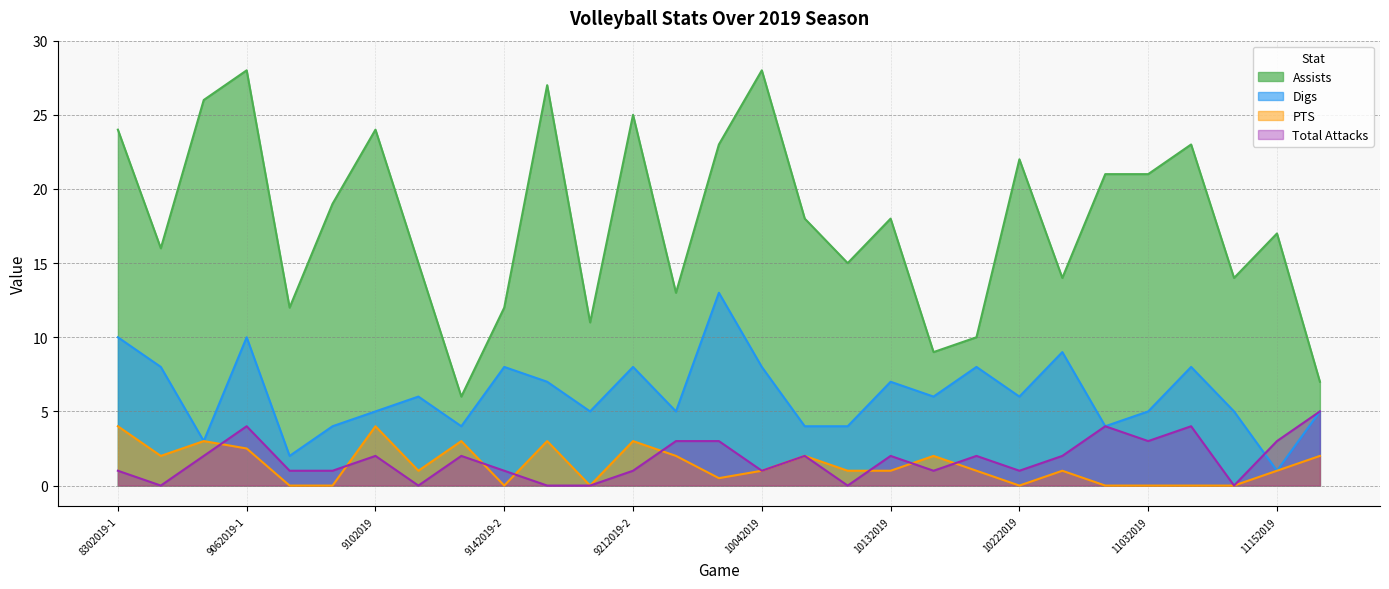

True or false: Digs has more than 2 interior local peaks.

True